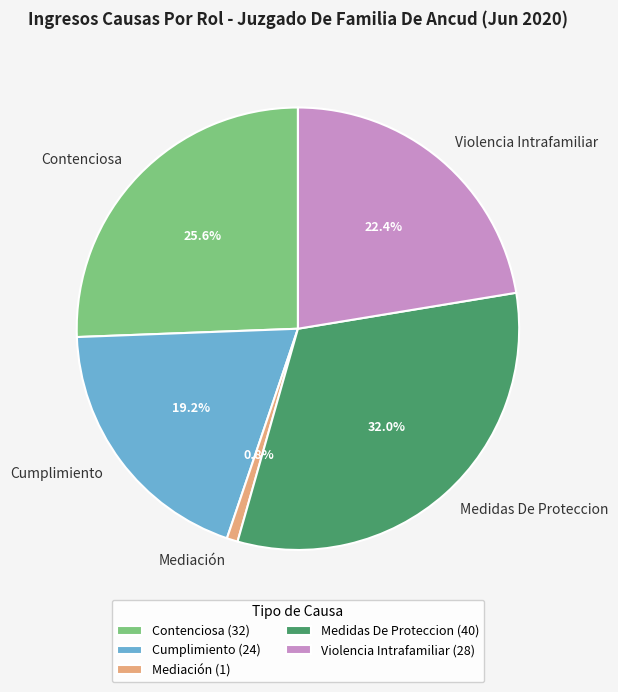

How many segments does this pie chart have?

5